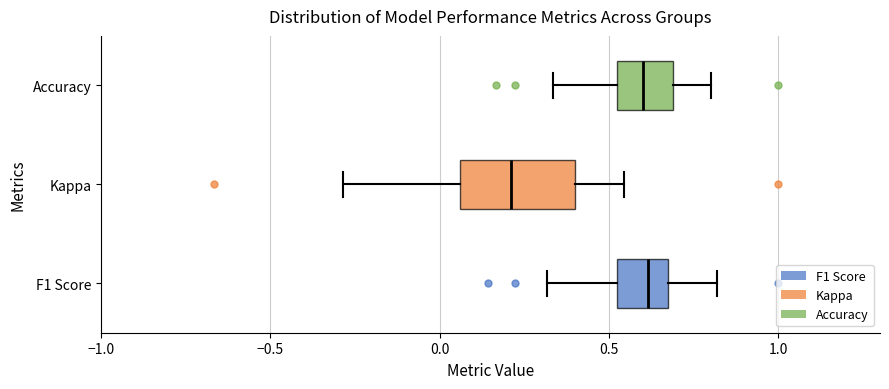

Which box is the widest, from its left edge to its right edge?

Kappa